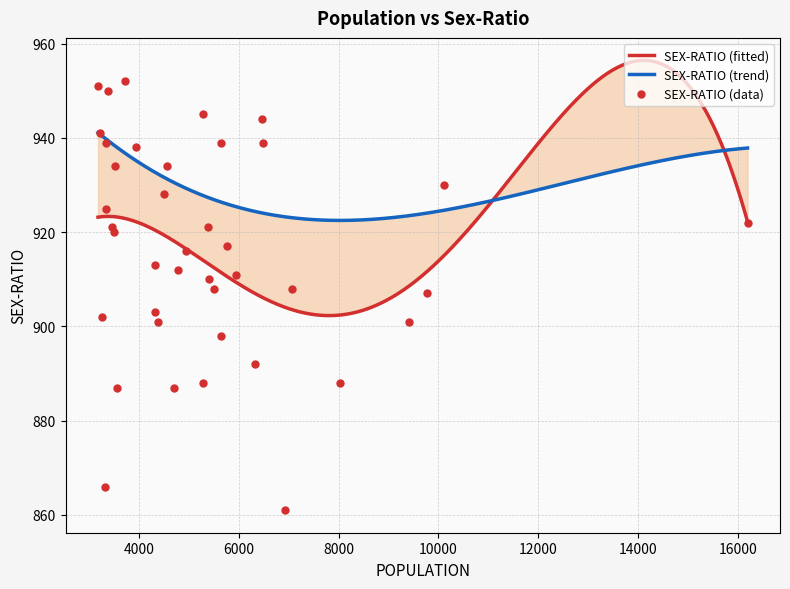

What is the ratio of the value at 6465 to the value at 4566?

1.0